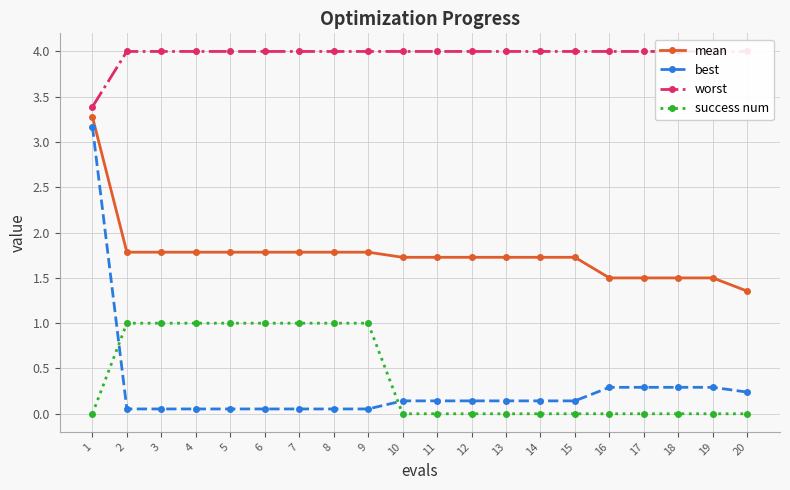

What is the minimum value for best?

0.1